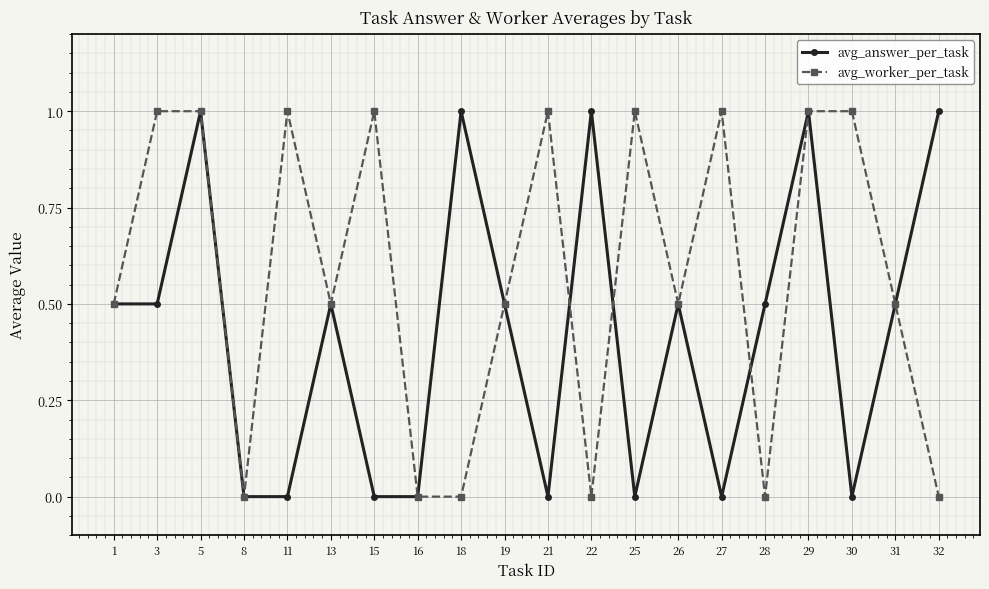

Is the value of avg_answer_per_task at 26 greater than the value of avg_worker_per_task at 16?

Yes